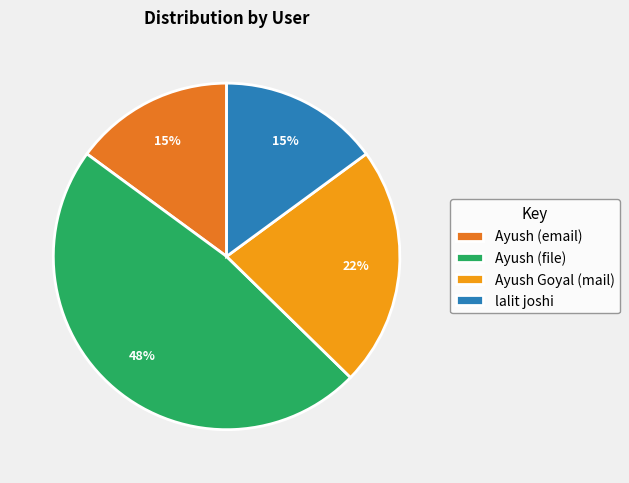

How many segments does this pie chart have?

4